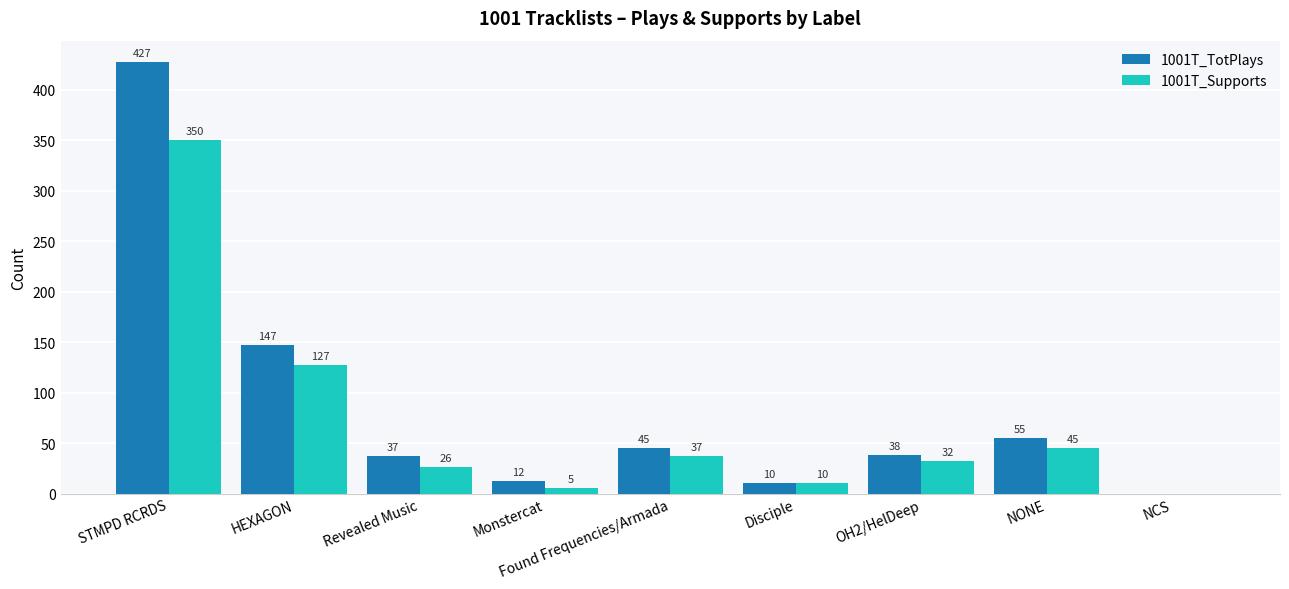

What are all the series names shown in the legend?

1001T_TotPlays, 1001T_Supports